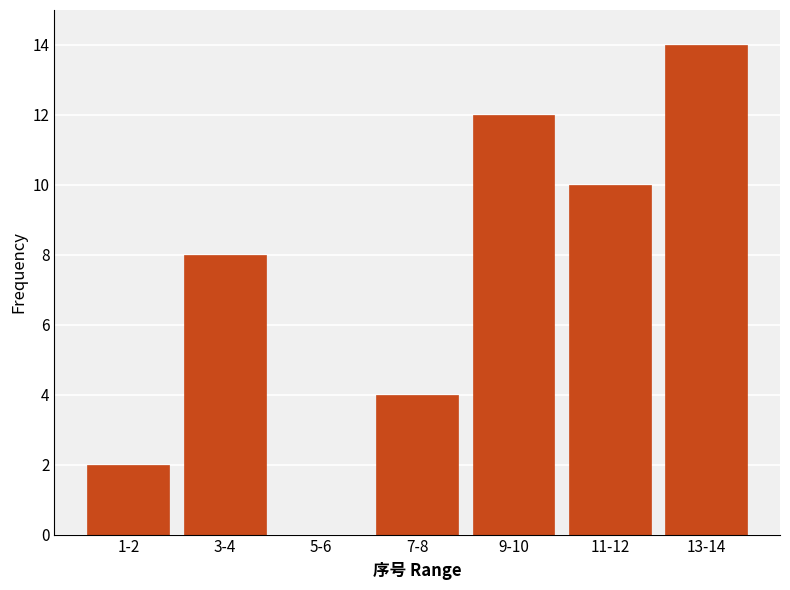

Reading right to left, transcribe all the data shown in this chart.

13-14=14	11-12=10	9-10=12	7-8=4	5-6=0	3-4=8	1-2=2